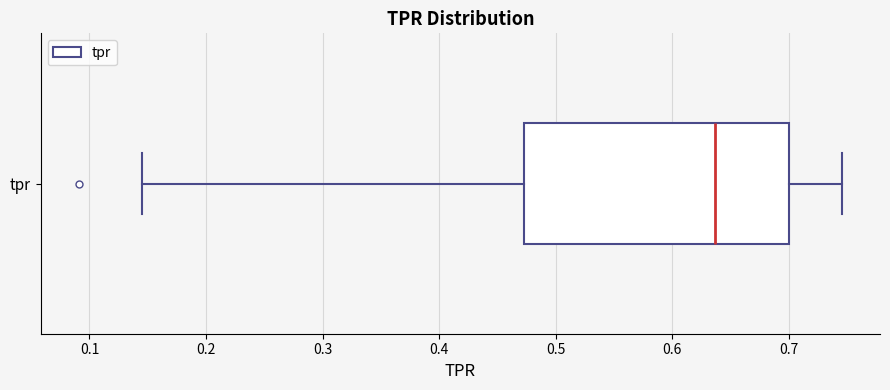

Transcribe this box plot: give where the median line is, the range the box spans, and where the two whiskers end, as read against the x-axis. The values are not printed on the chart, so give them approximately, as read against the axis.

median 0.64, box 0.47 to 0.70, whiskers 0.15 to 0.75